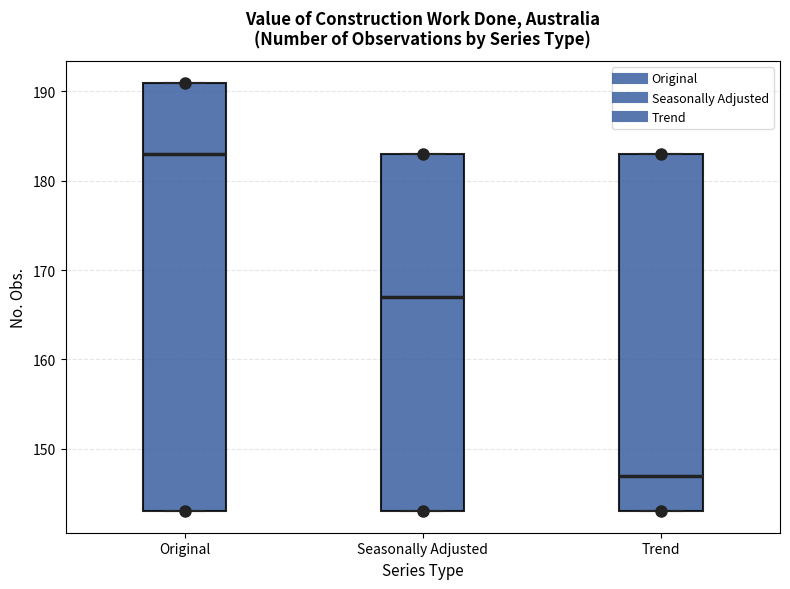

Which box's median line is the lowest?

Trend